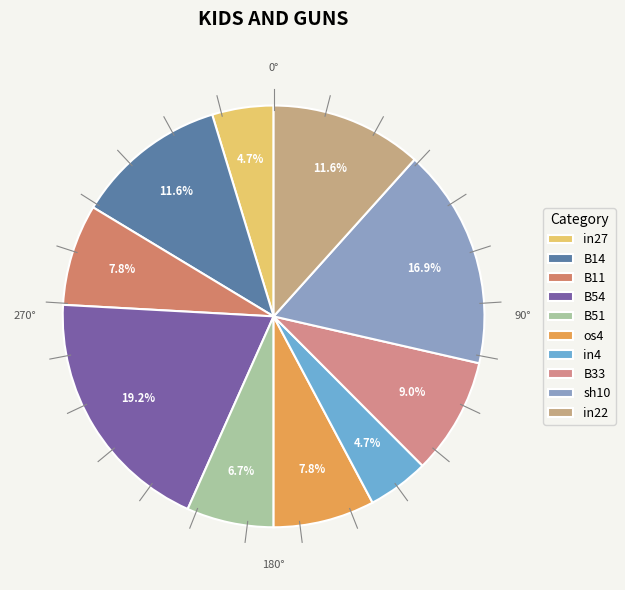

To the nearest percent, what is the average slice percentage?

10%